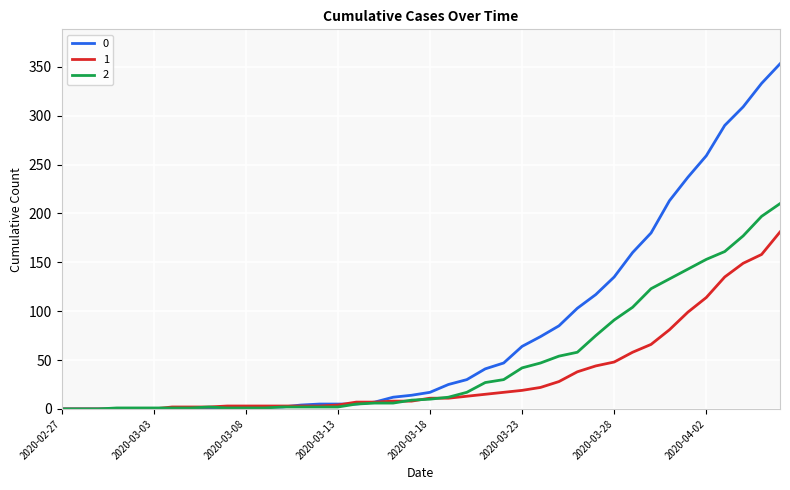

How many lines are shown in the chart?

3